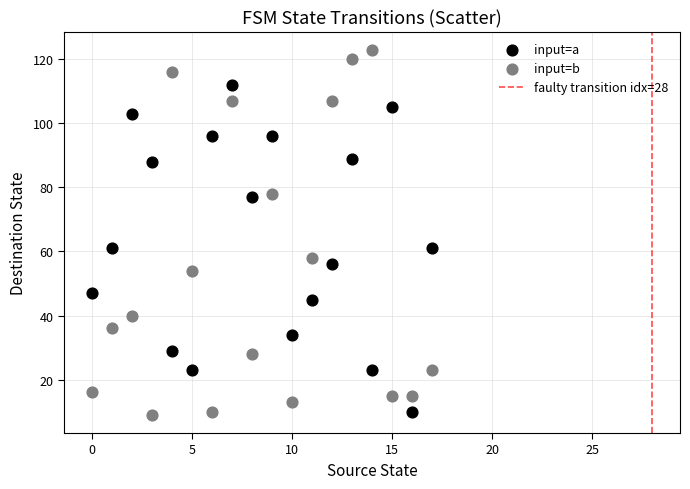

Across all data points, what is the range of Y values (max minus min)?

114